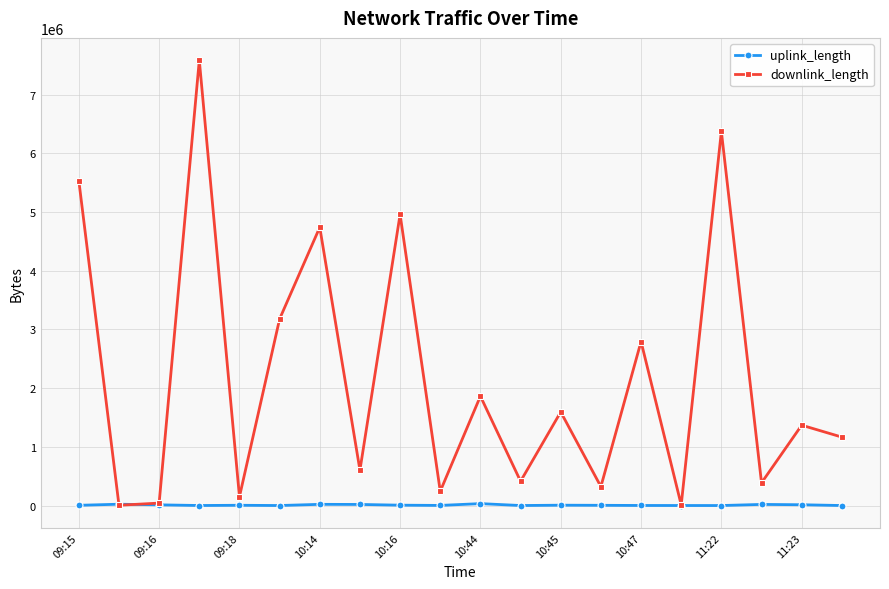

Which series has the largest total across all categories?

downlink_length